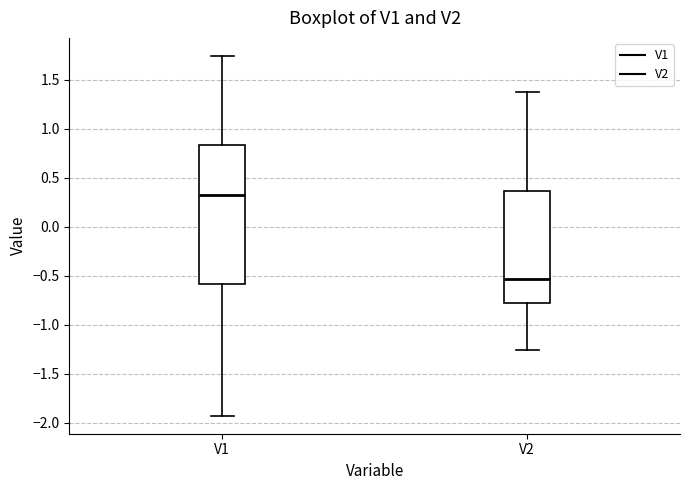

Reading left to right, transcribe this box plot: for each box, give where its median line is, the range the box spans, and where its two whiskers end, as read against the y-axis. The values are not printed on the chart, so give them approximately, as read against the axis.

V1: median 0.30, box -0.60 to 0.85, whiskers -1.95 to 1.75
V2: median -0.55, box -0.80 to 0.35, whiskers -1.25 to 1.35